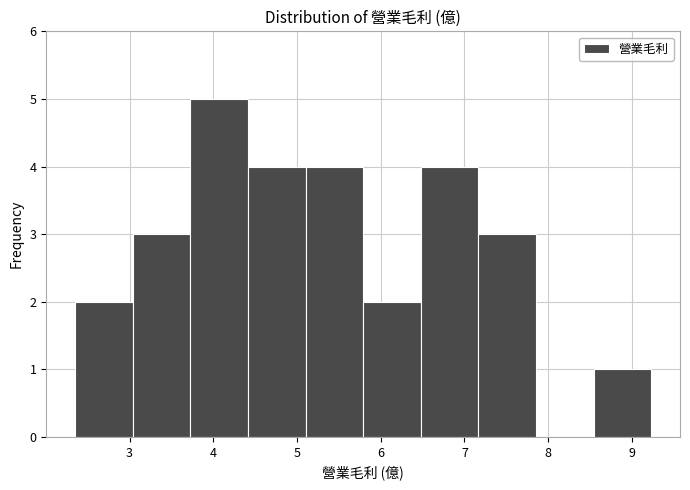

How tall is the bar that spans 3.0 to 3.7 on the x-axis? Neither the bar edges nor the heights are printed on the chart, so give them approximately, as read against the axes.

3